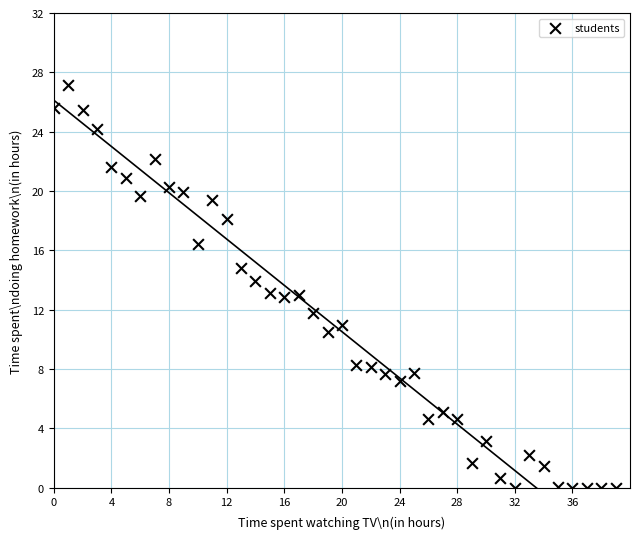

What is the range of Y values (max minus min)?

27.1